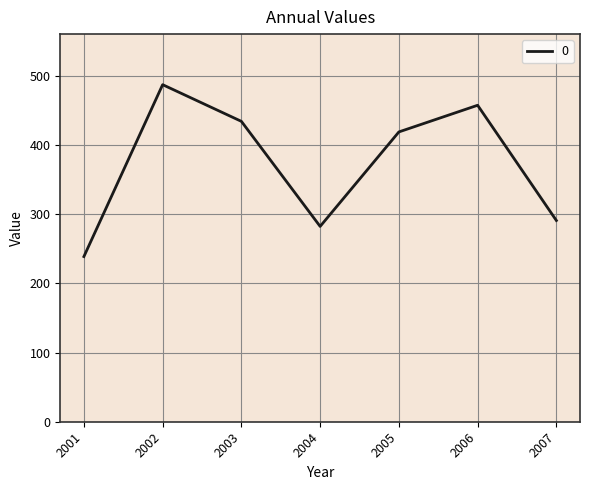

What is the difference between the second highest and second lowest values?

175.2